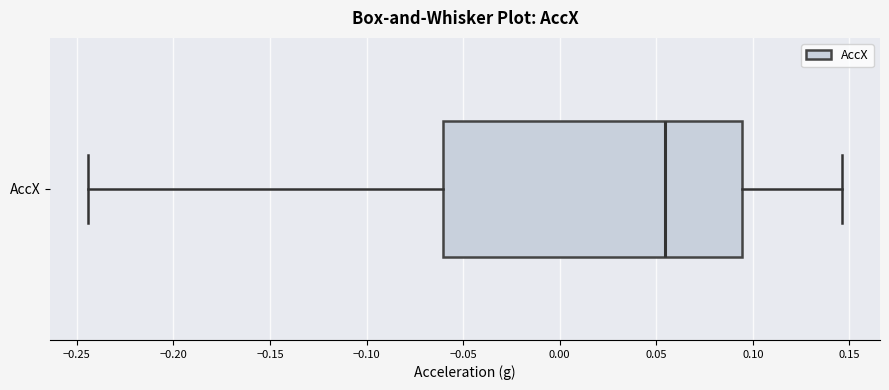

Transcribe this box plot: give where the median line is, the range the box spans, and where the two whiskers end, as read against the x-axis. The values are not printed on the chart, so give them approximately, as read against the axis.

median 0.055, box -0.060 to 0.095, whiskers -0.245 to 0.145